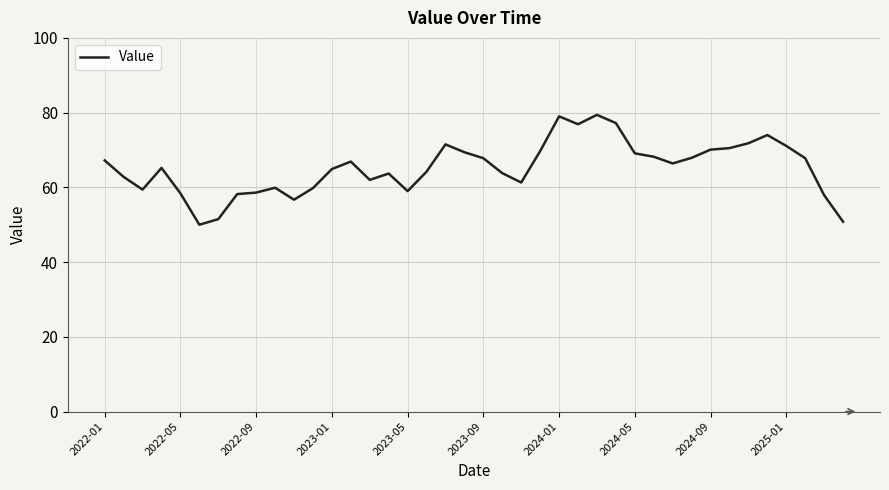

What is the minimum value shown in the chart?

50.0